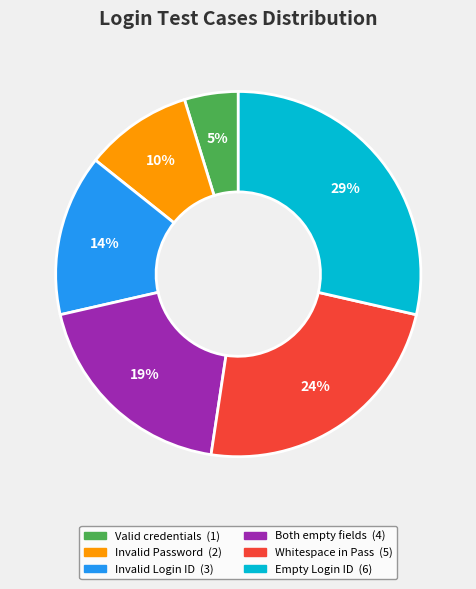

How many slices are in this pie chart?

6